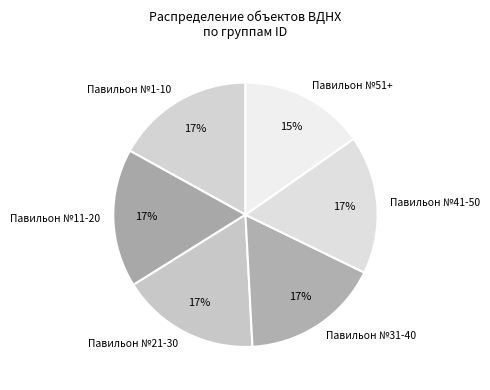

Which category has the smallest portion of the pie?

Павильон №51+